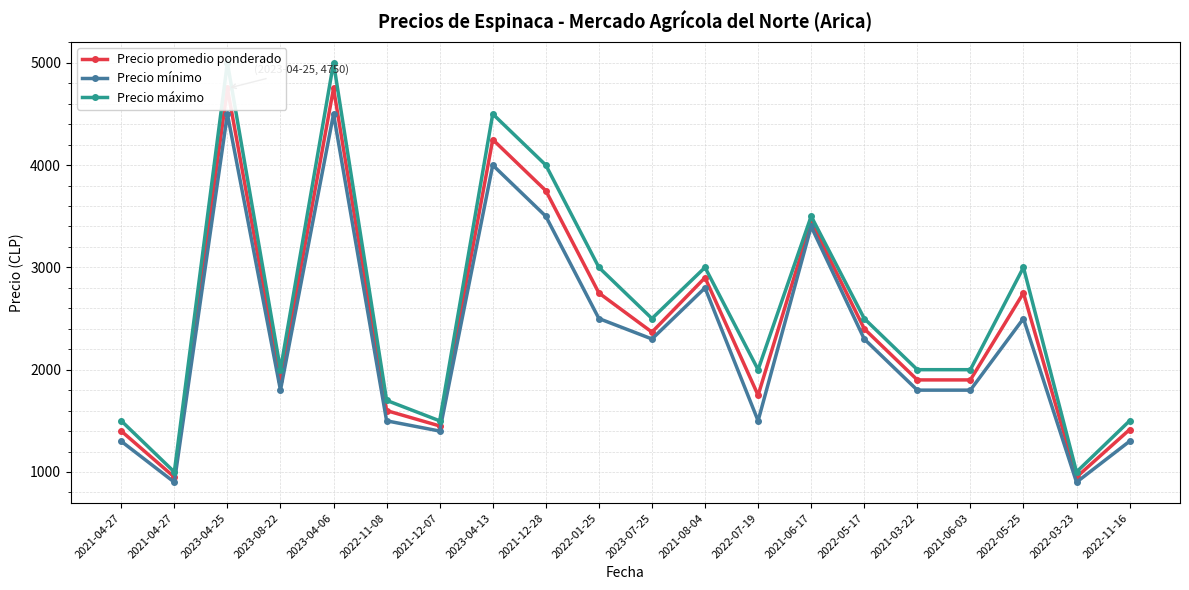

Is it true that Precio mínimo equals 5749 at 2023-04-13?

False